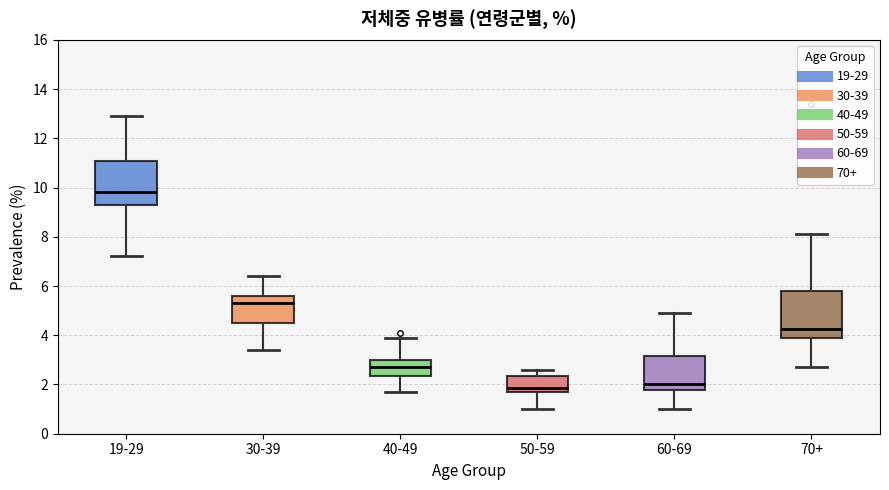

Where is the lower edge of the box for 19-29 on the y-axis? The values are not printed on the chart, so give them approximately, as read against the axis.

9.4